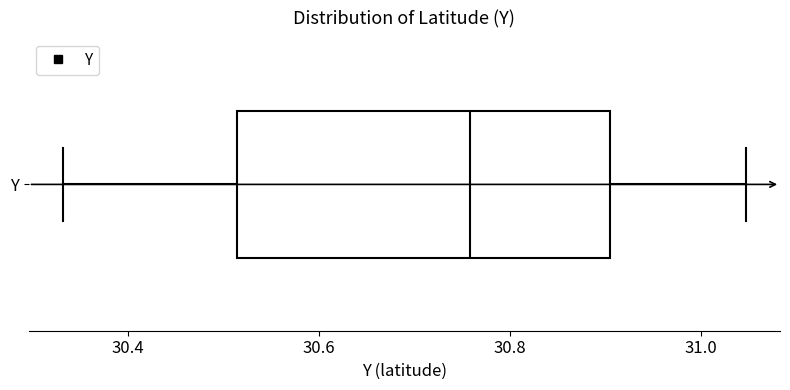

Transcribe this box plot: give where the median line is, the range the box spans, and where the two whiskers end, as read against the x-axis. The values are not printed on the chart, so give them approximately, as read against the axis.

median 30.76, box 30.52 to 30.90, whiskers 30.34 to 31.04